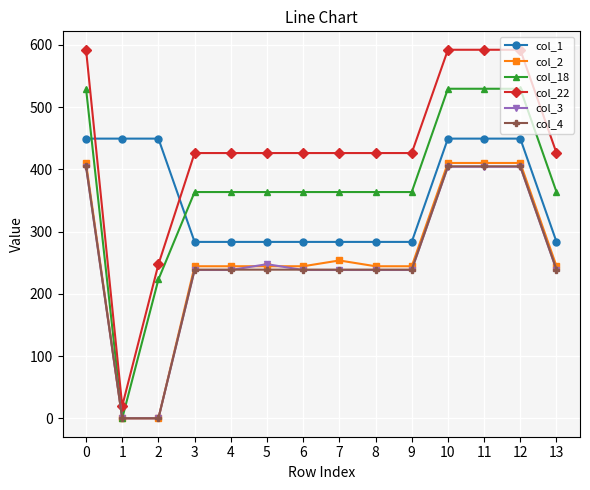

True or false: col_4 and col_1 cross at least once.

False